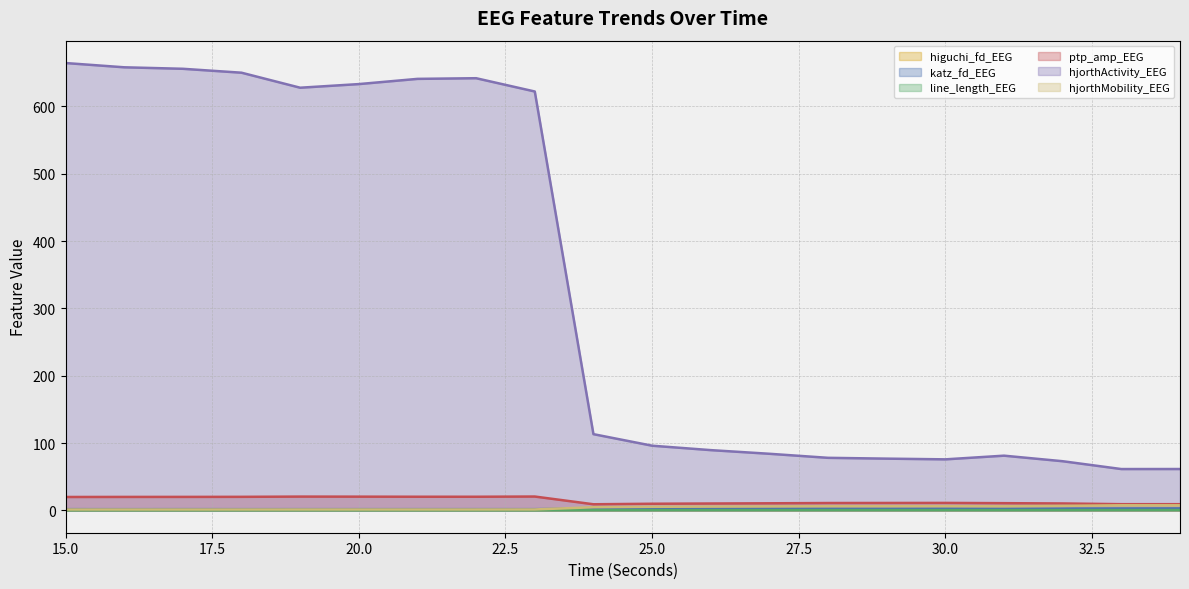

Where is ptp_amp_EEG nearest to the value 14?

30